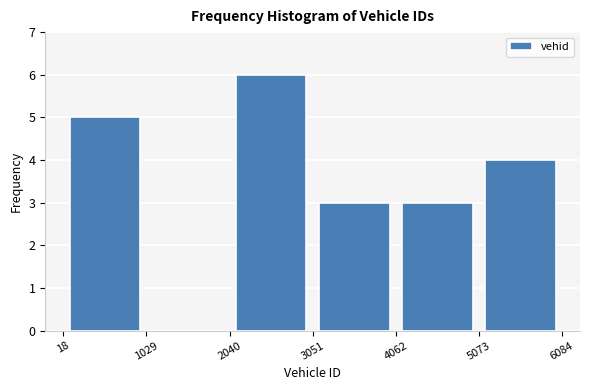

Reading left to right, transcribe this chart: for each bar, give the range it covers on the x-axis and its height. The values are not printed on the chart, so give them approximately, as read against the axis.

18 to 1029: 5
1029 to 2040: 0
2040 to 3051: 6
3051 to 4062: 3
4062 to 5073: 3
5073 to 6084: 4